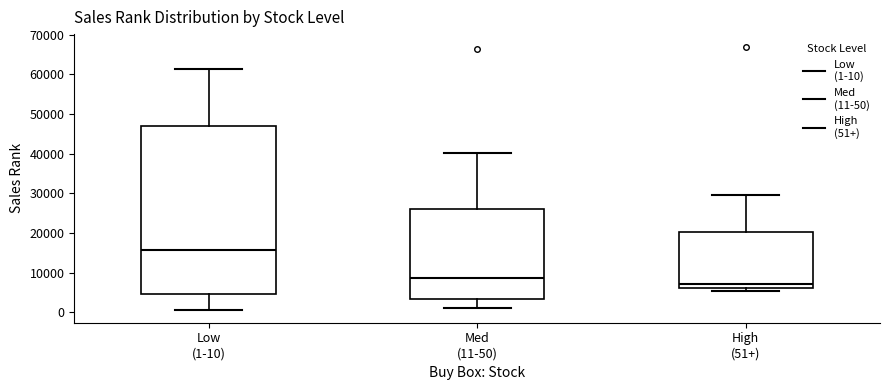

Comparing the boxes themselves (not the whiskers), which one is the tallest?

Low (1-10)